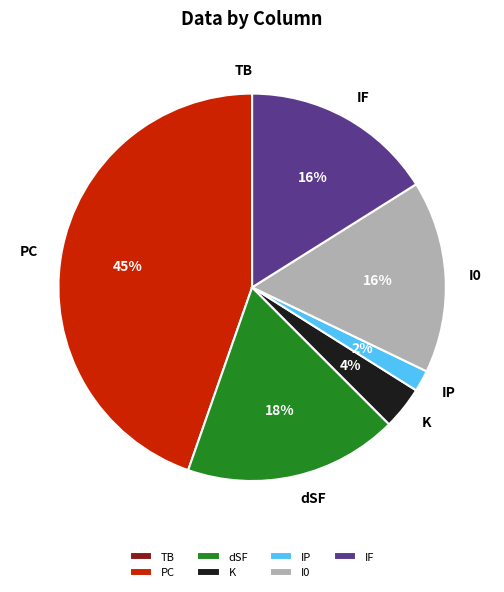

To the nearest percent, what is the average slice percentage?

14%